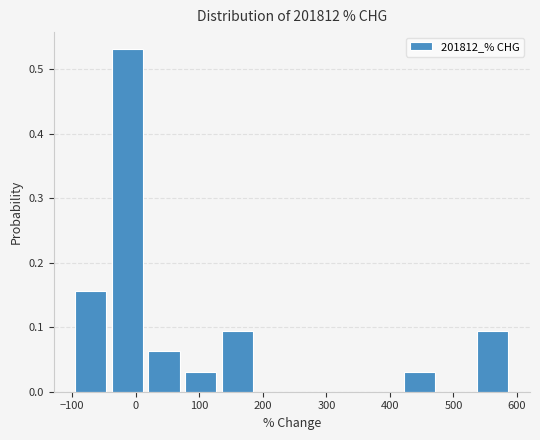

How tall is the bar that spans -100 to -40 on the x-axis? Neither the bar edges nor the heights are printed on the chart, so give them approximately, as read against the axes.

0.16